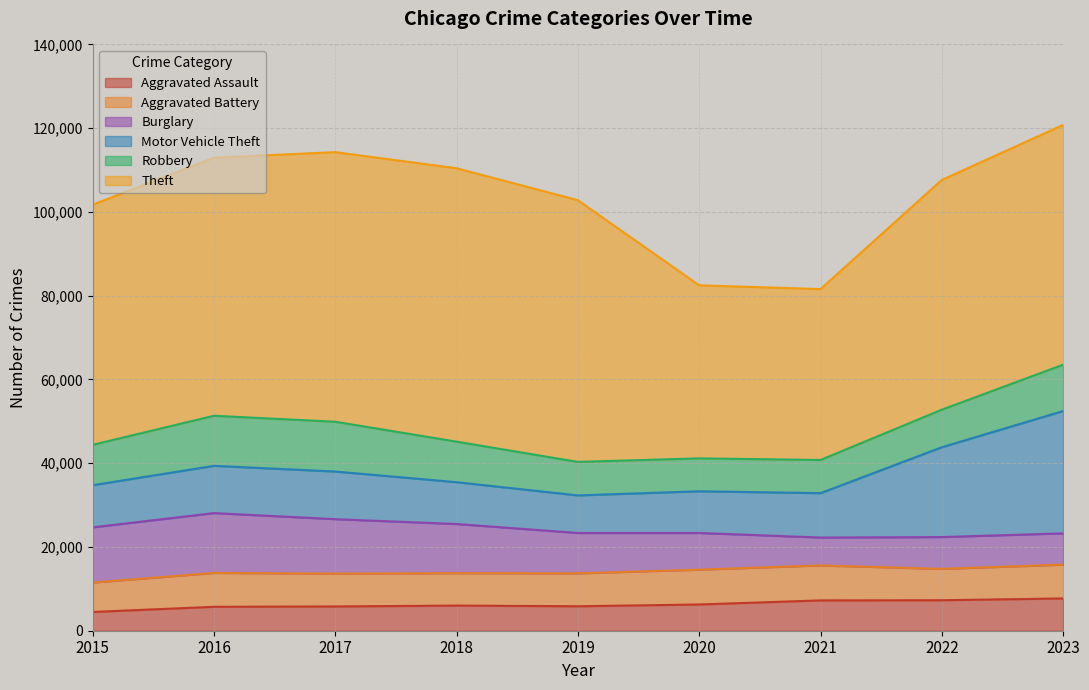

What is the sum of all Aggravated Assault values?

56319